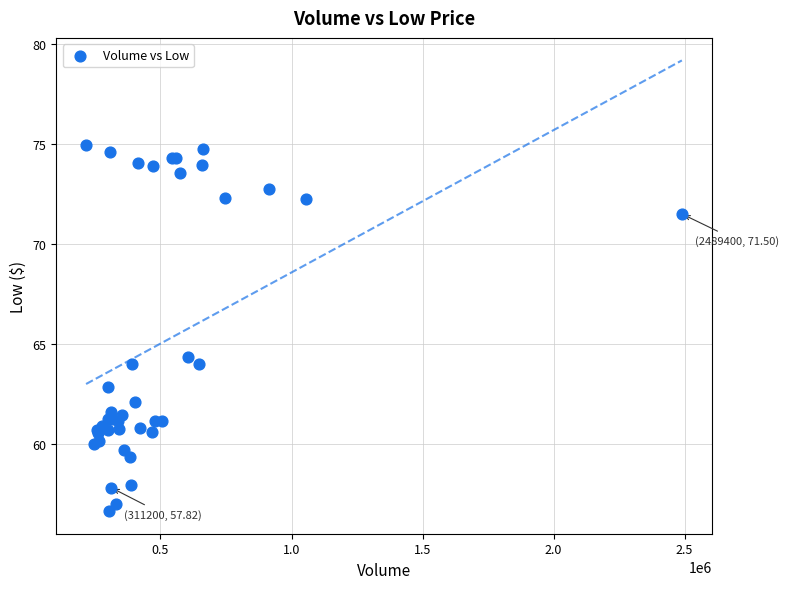

What Y value in the scatter plot is closest to 65?

64.3